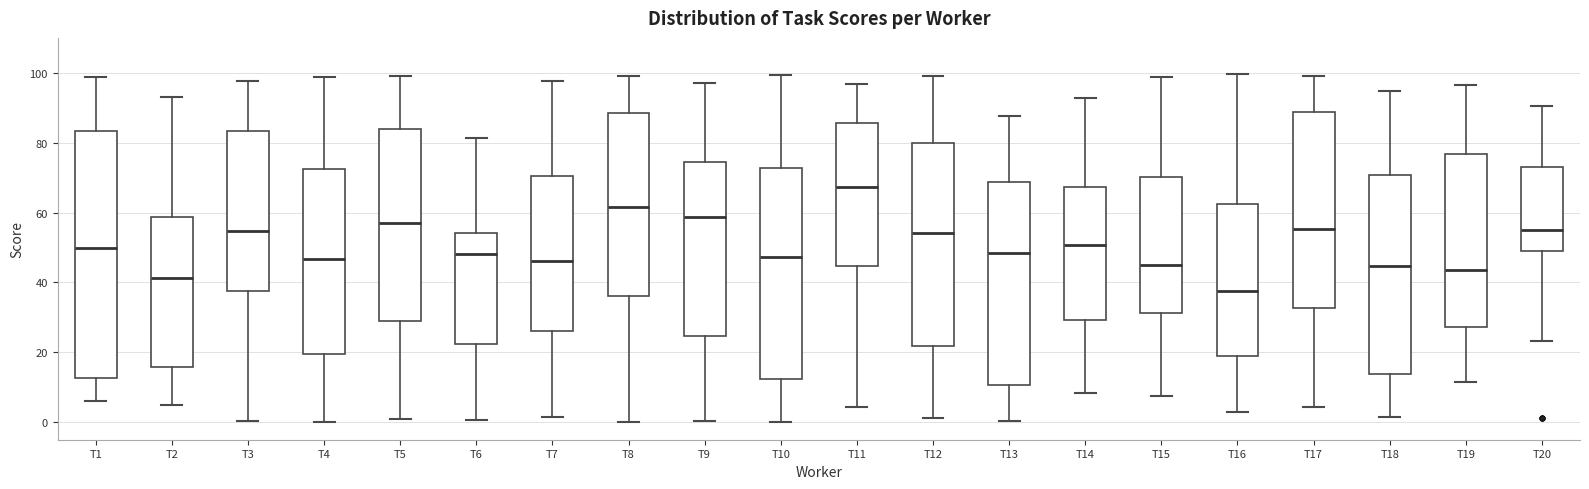

Where is the lower edge of the box for T18 on the y-axis? The values are not printed on the chart, so give them approximately, as read against the axis.

14